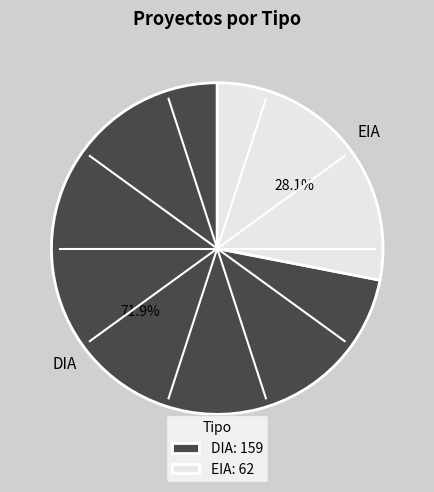

Which category accounts for the majority?

DIA